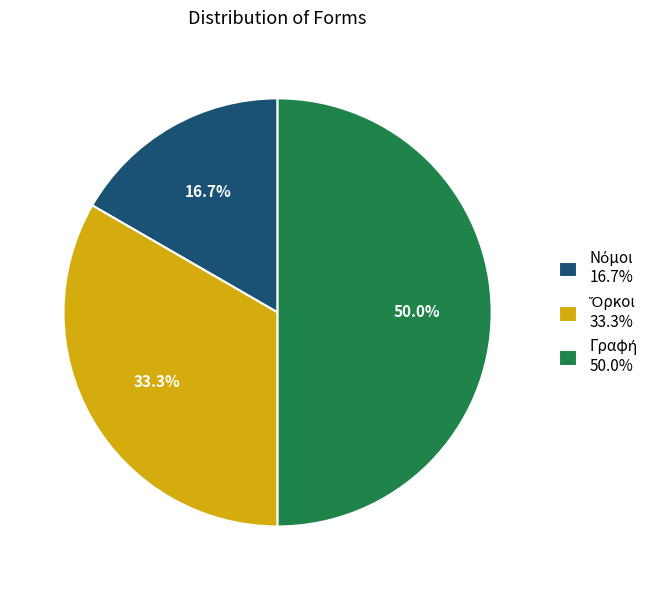

Between Ὅρκοι and Γραφή, which is larger?

Γραφή